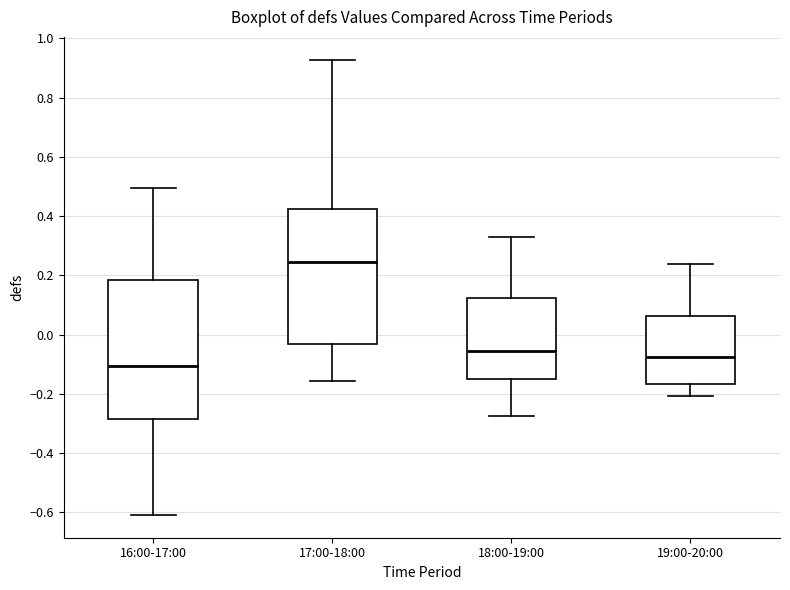

Reading left to right, read every box against the y-axis: the position of its median line, the range the box covers, and the ends of its whiskers. The values are not printed on the chart, so give them approximately, as read against the axis.

16:00-17:00: median -0.10, box -0.28 to 0.18, whiskers -0.60 to 0.50
17:00-18:00: median 0.24, box -0.02 to 0.42, whiskers -0.16 to 0.92
18:00-19:00: median -0.06, box -0.16 to 0.12, whiskers -0.28 to 0.34
19:00-20:00: median -0.08, box -0.16 to 0.06, whiskers -0.20 to 0.24